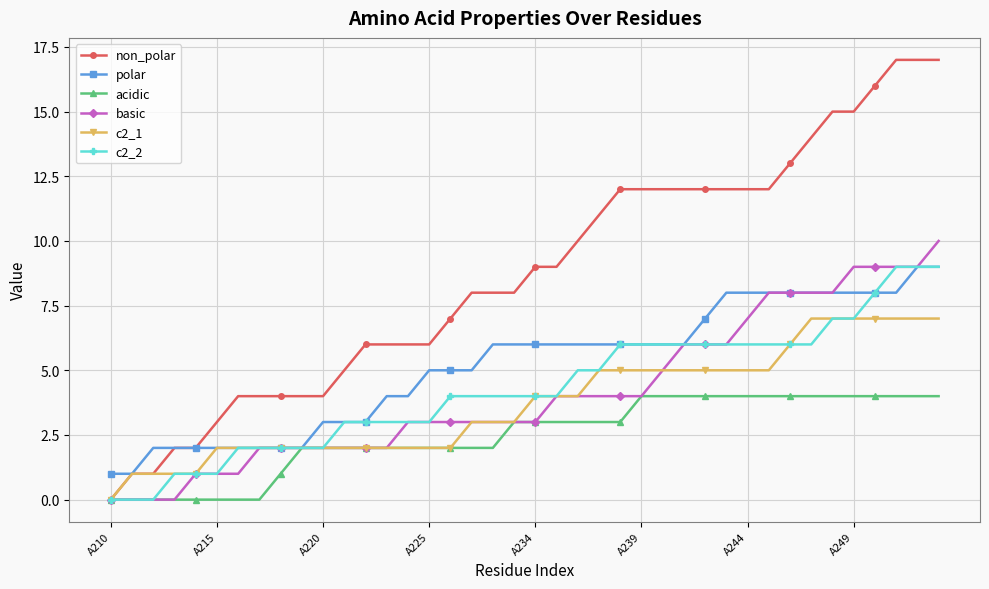

Which series has the widest spread of values?

non_polar